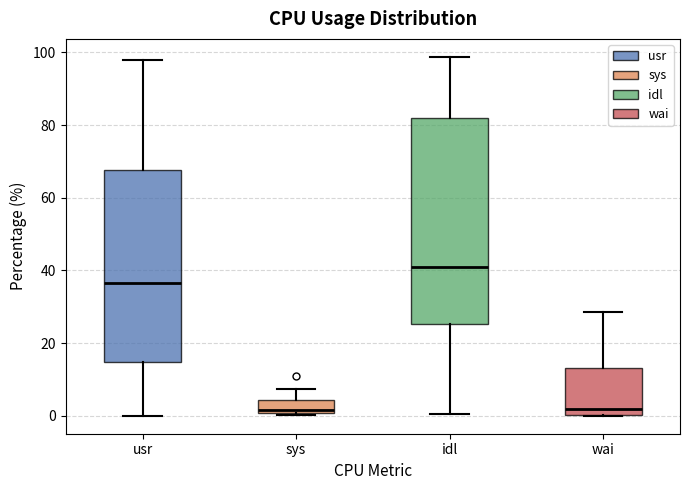

Where does the upper whisker of the box for idl end on the y-axis? The values are not printed on the chart, so give them approximately, as read against the axis.

98